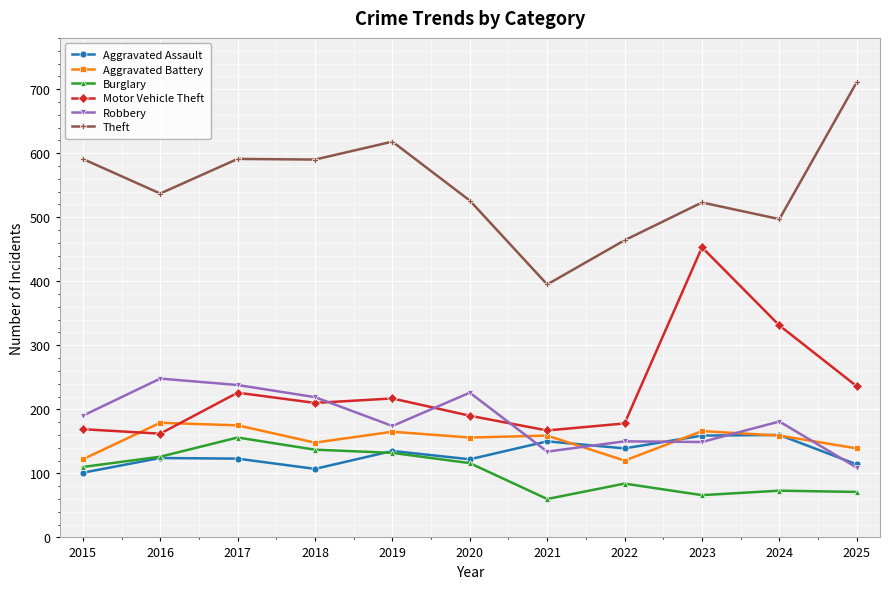

How many series are shown in this chart?

6